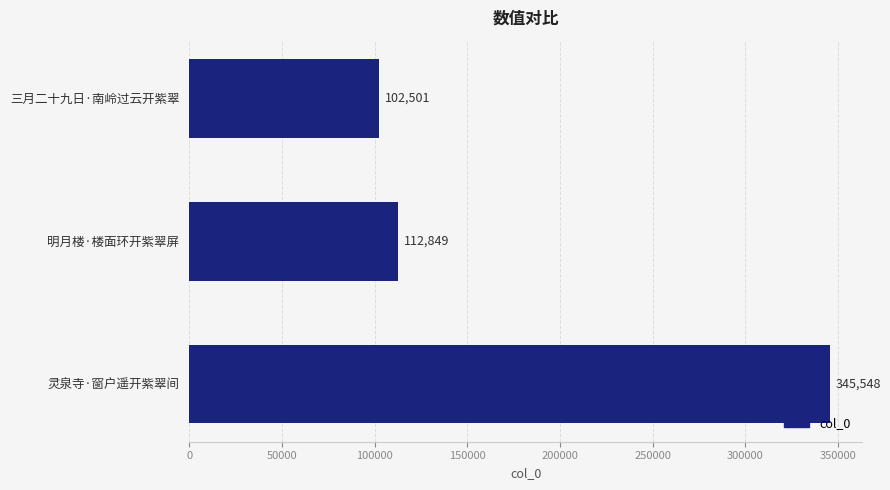

The chart shows a value of 345548 at 灵泉寺·窗户遥开紫翠间. True or false?

True